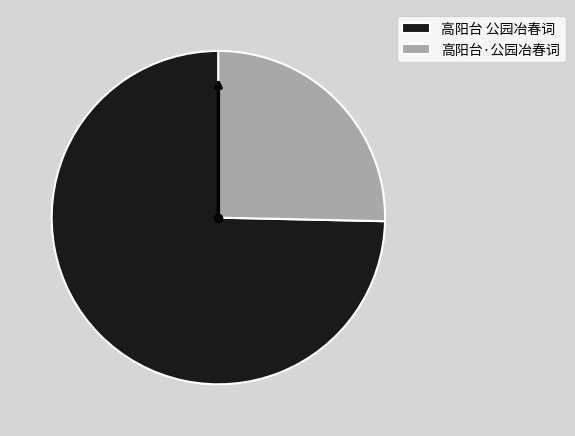

Do 高阳台·公园冶春词 and 高阳台 公园冶春词 together represent more than half of the pie?

Yes